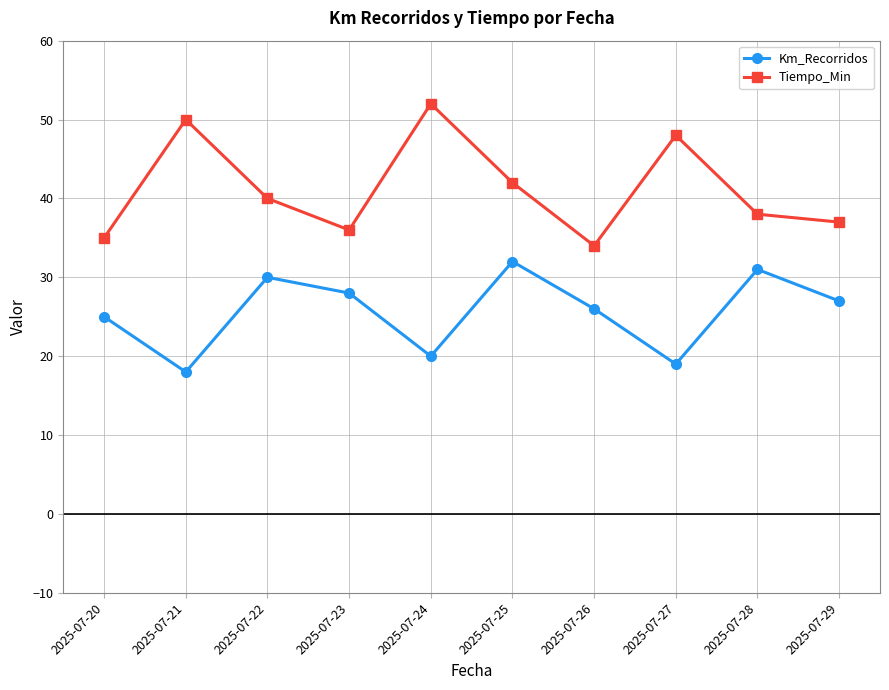

At how many categories does at least one series exceed 26?

10